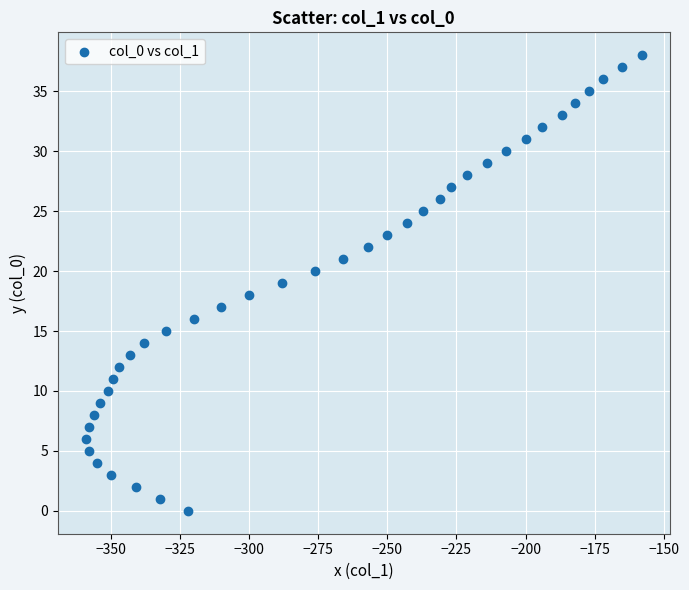

What is the range of X values (max minus min)?

201